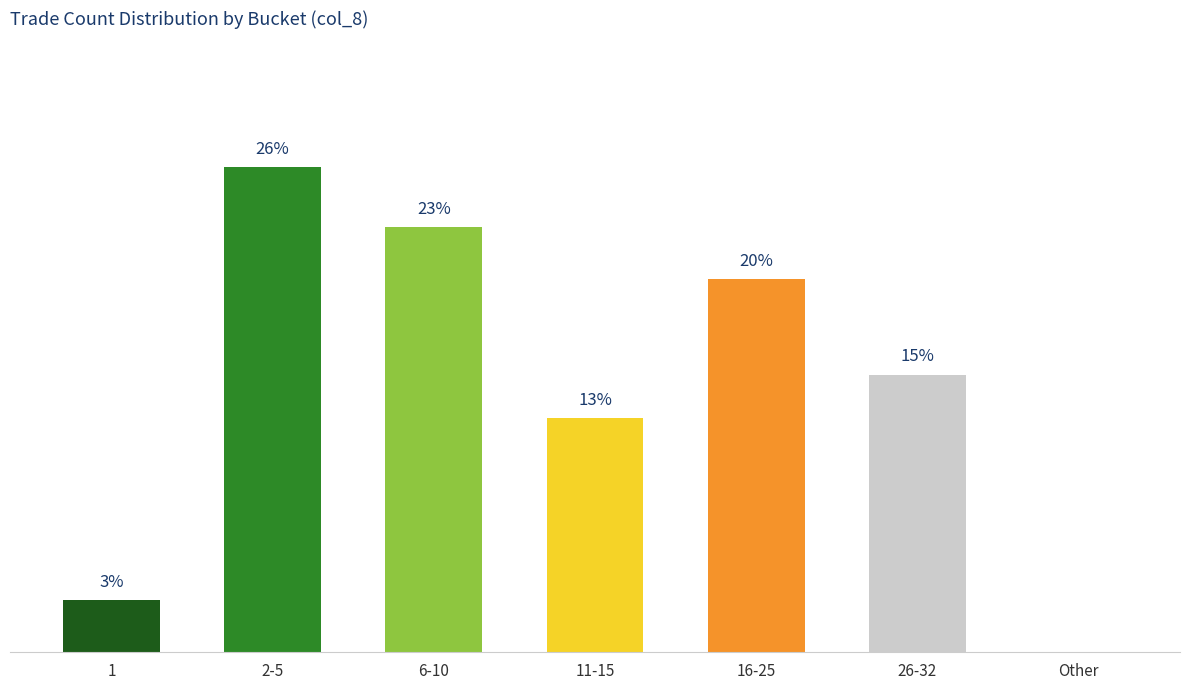

At which label does the data first exceed 15?

2-5